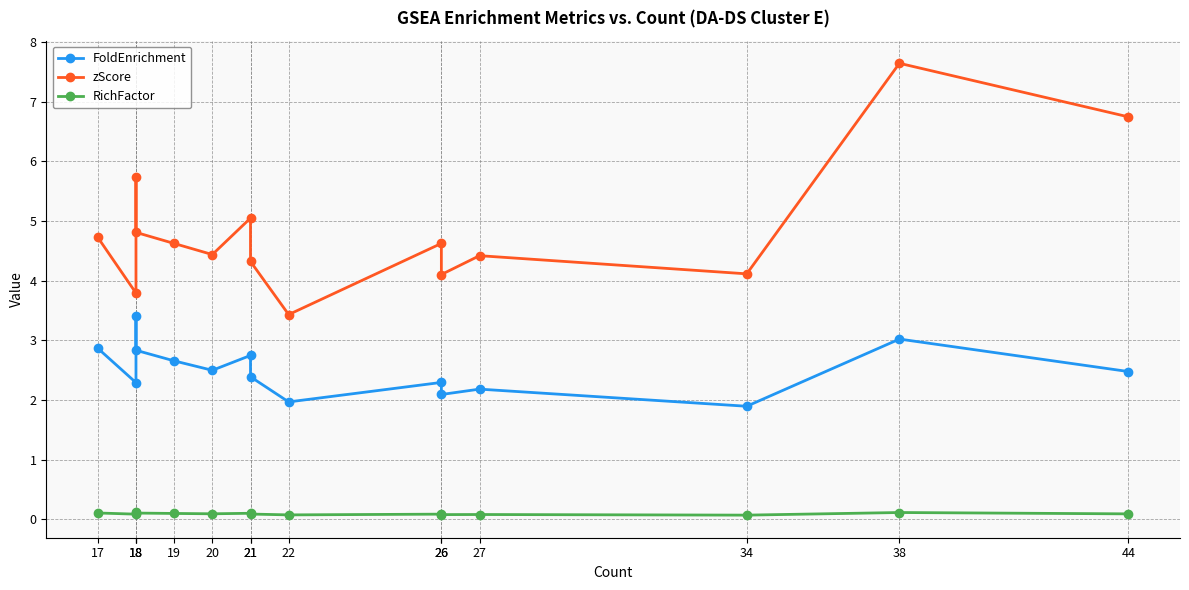

Does the chart display data point markers on the line(s)?

Yes